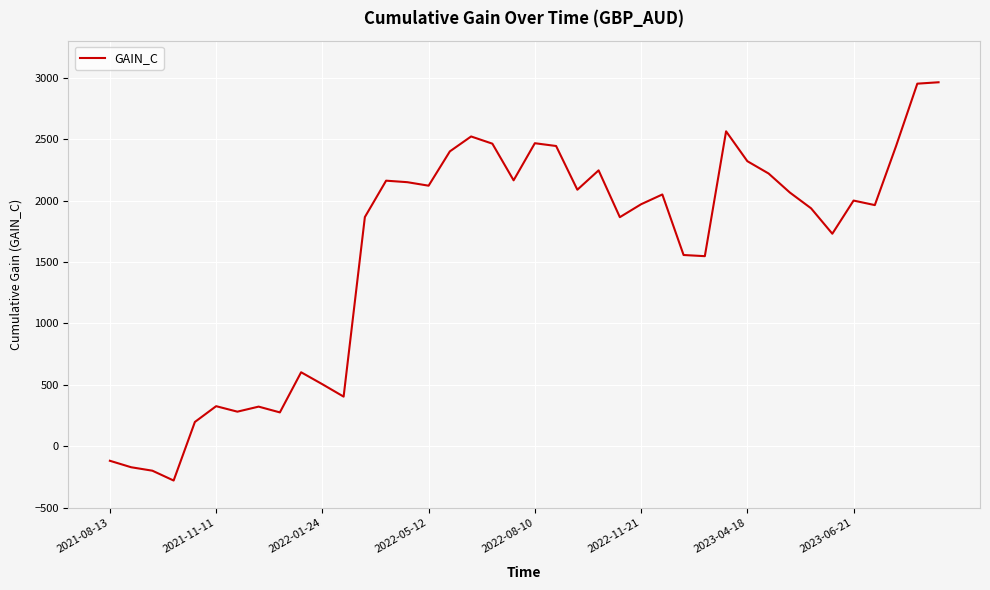

What is the difference between the maximum and minimum values?

3239.8